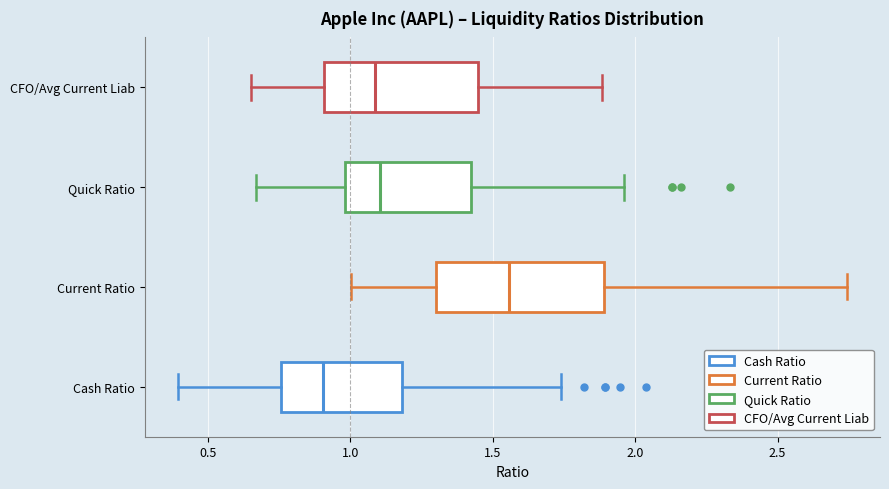

Reading bottom to top, transcribe this box plot: for each box, give where its median line is, the range the box spans, and where its two whiskers end, as read against the x-axis. The values are not printed on the chart, so give them approximately, as read against the axis.

Cash Ratio: median 0.90, box 0.75 to 1.20, whiskers 0.40 to 1.75
Current Ratio: median 1.55, box 1.30 to 1.90, whiskers 1.00 to 2.75
Quick Ratio: median 1.10, box 1.00 to 1.40, whiskers 0.65 to 1.95
CFO/Avg Current Liab: median 1.10, box 0.90 to 1.45, whiskers 0.65 to 1.90